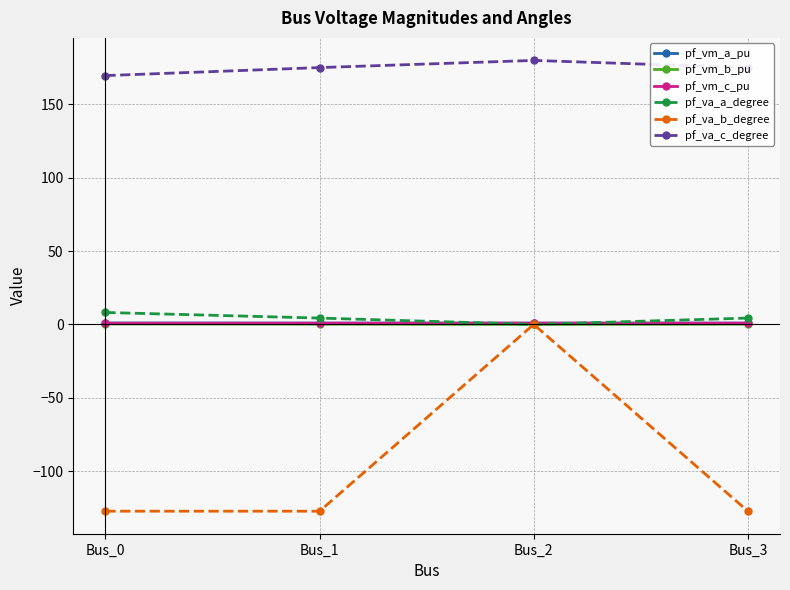

The value of pf_va_c_degree at Bus_0 is 169.7. True or false?

True